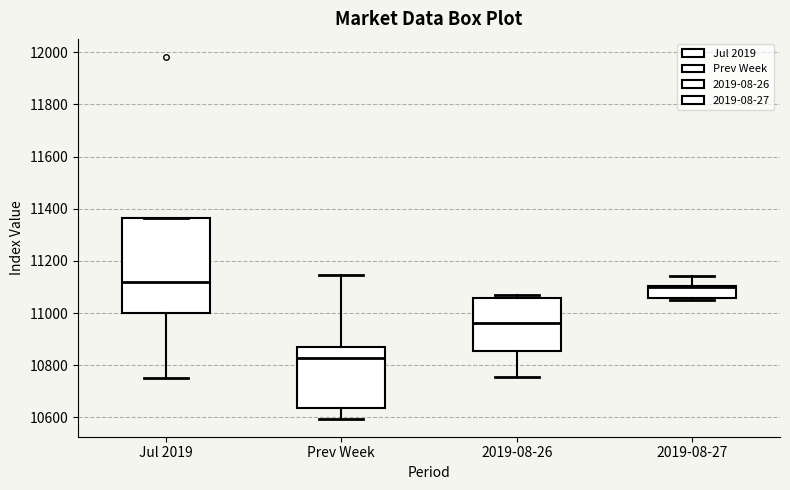

Reading left to right, read every box against the y-axis: the position of its median line, the range the box covers, and the ends of its whiskers. The values are not printed on the chart, so give them approximately, as read against the axis.

Jul 2019: median 11120, box 11000 to 11360, whiskers 10760 to 11360
Prev Week: median 10820, box 10640 to 10880, whiskers 10600 to 11140
2019-08-26: median 10960, box 10860 to 11060, whiskers 10760 to 11080
2019-08-27: median 11100 (just below the box's upper edge), box 11060 to 11100, whiskers 11040 to 11140